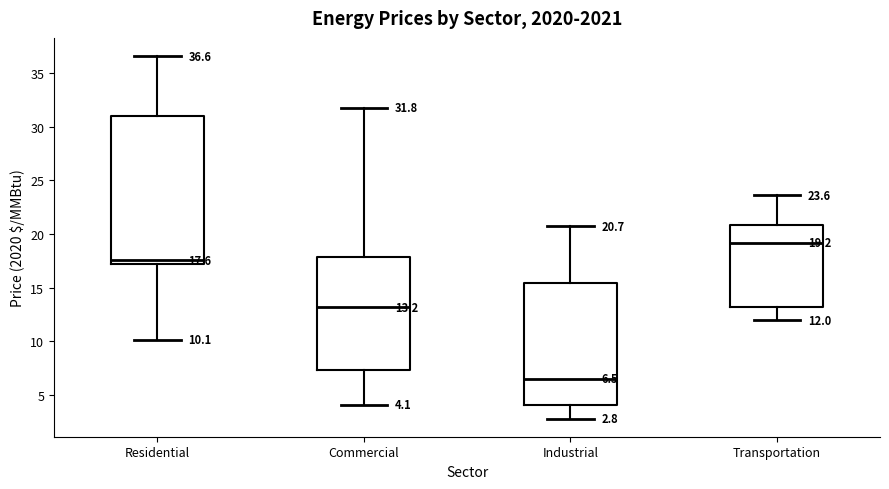

Which box's median line is the highest?

Transportation